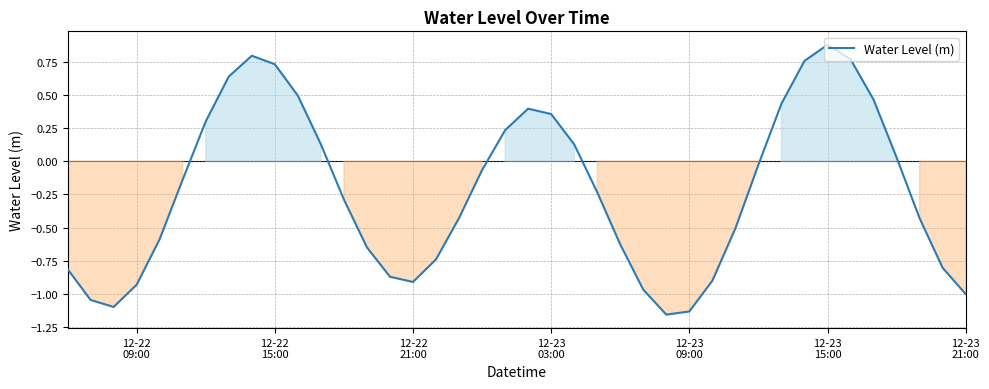

What is the difference between the second highest and second lowest values?

1.9